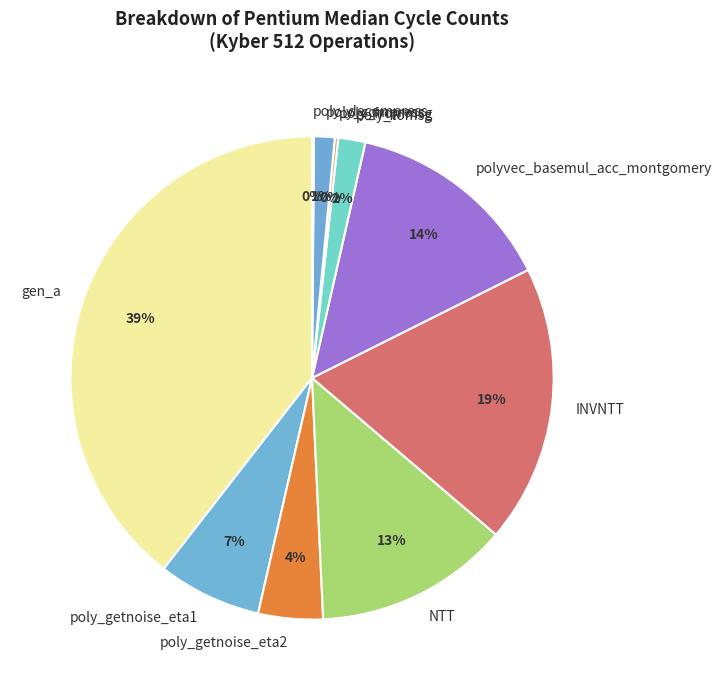

The polyvec_basemul_acc_montgomery slice represents 25% of the pie. True or false?

False